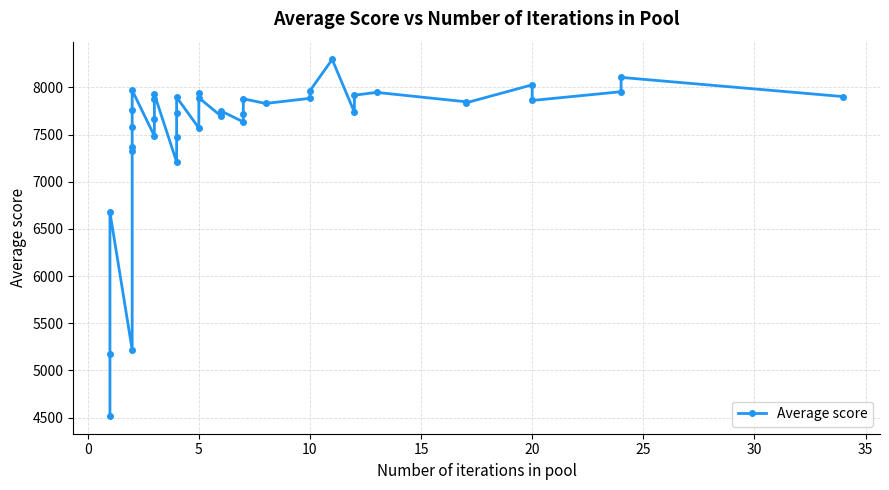

What is the average value?

7545.0